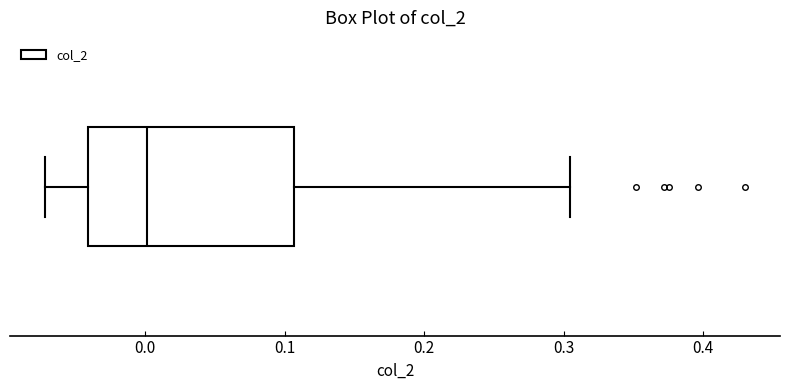

Read this box plot against the x-axis: the position of the median line, the range covered by the box, and the ends of both whiskers. The values are not printed on the chart, so give them approximately, as read against the axis.

median 0.00, box -0.04 to 0.11, whiskers -0.07 to 0.30